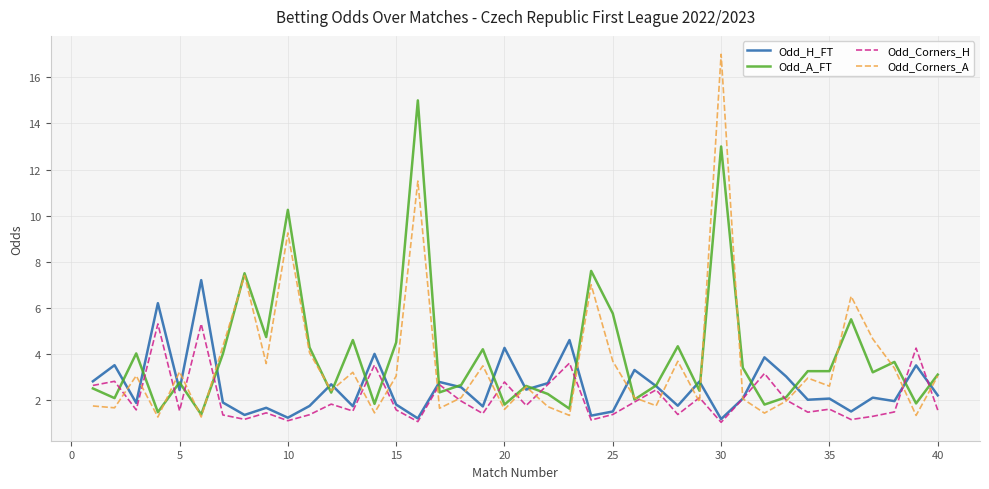

List the series in order of their peak value, highest first.

Odd_Corners_A, Odd_A_FT, Odd_H_FT, Odd_Corners_H